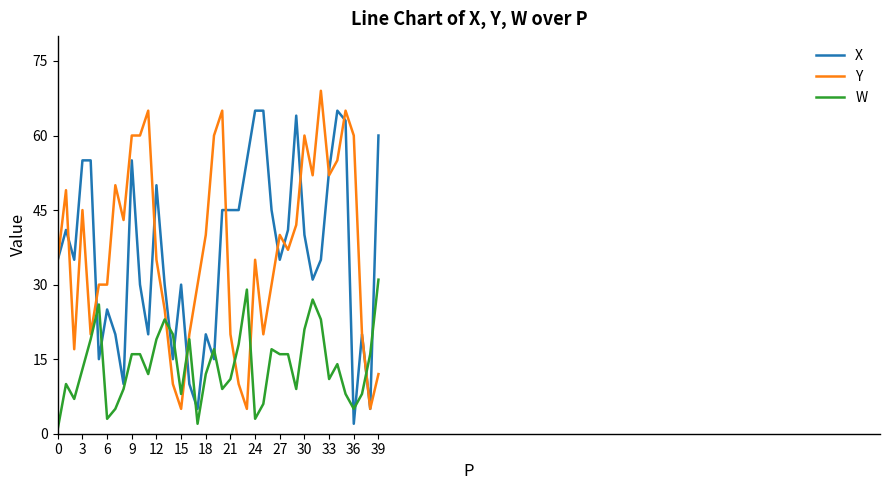

What is the minimum value for Y?

5